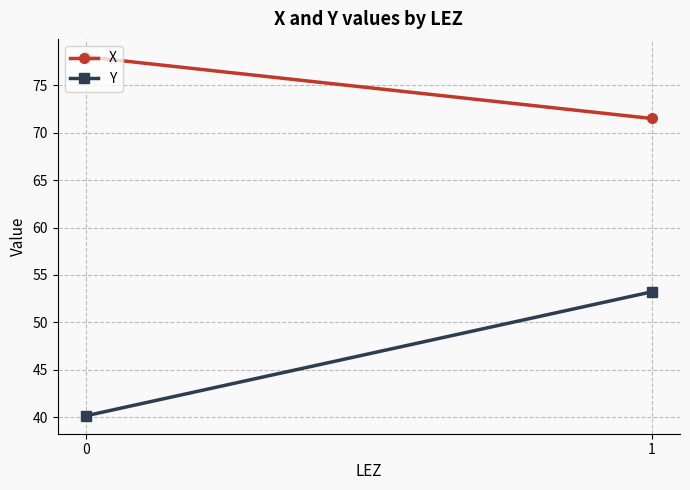

Is it true that X equals 107.4 at 0?

False